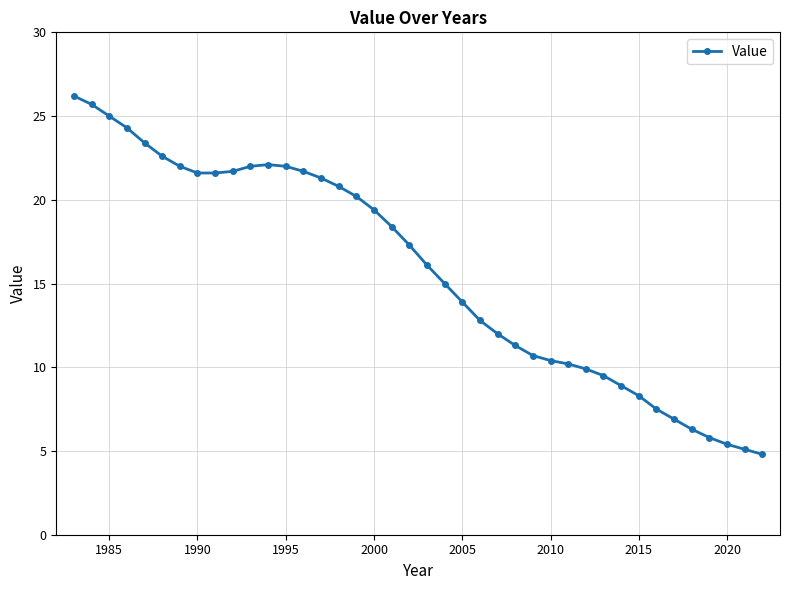

What is the value of the 29th point from the left?

10.2